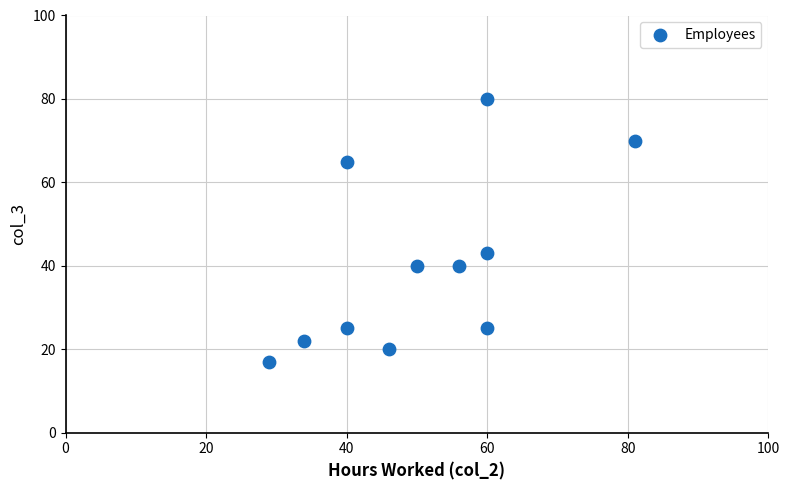

What is the average Y value?

41